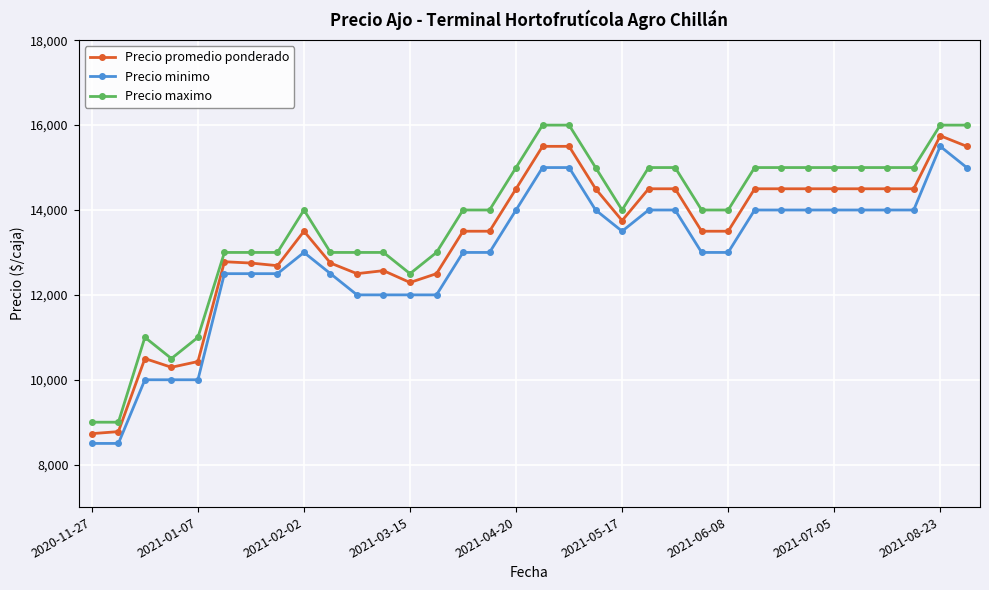

What is the difference between the maximum and minimum values in the Precio promedio ponderado series?

7019